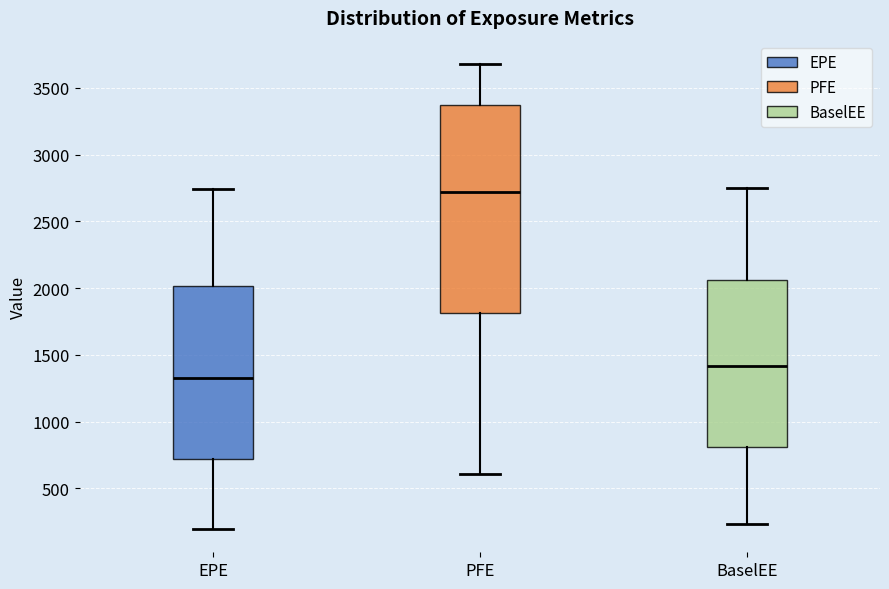

Which box has the highest median line?

PFE